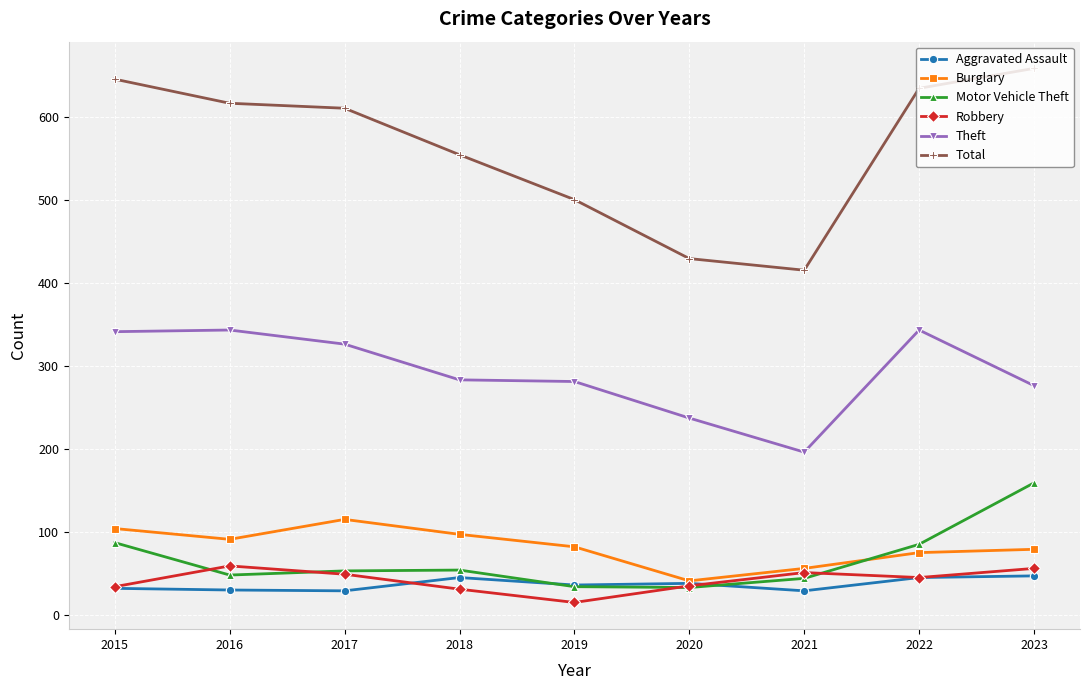

What is the value of the Robbery point at the 4th from the left?

31